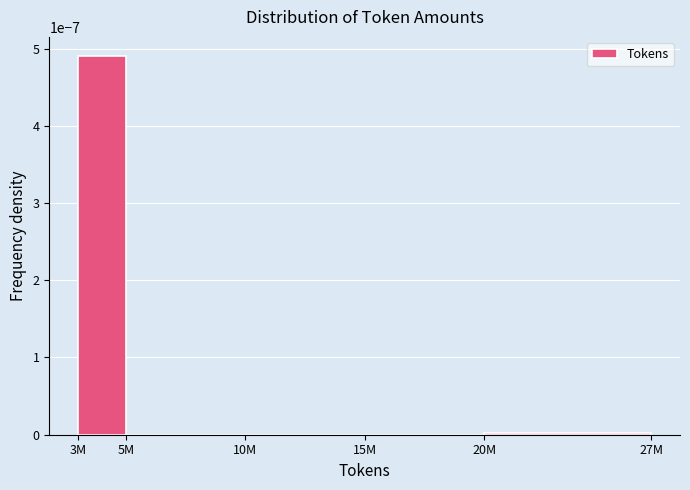

Which category has the highest value across all series?

3M